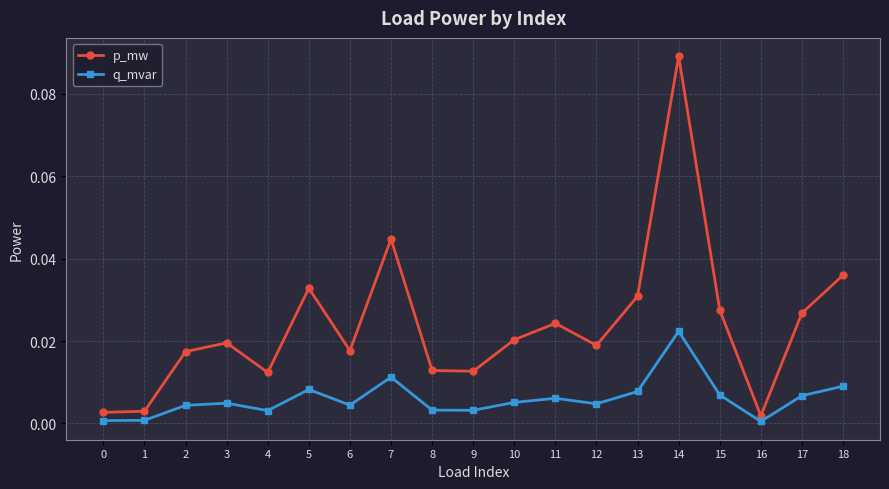

List the series in order of their overall mean, lowest first.

q_mvar, p_mw